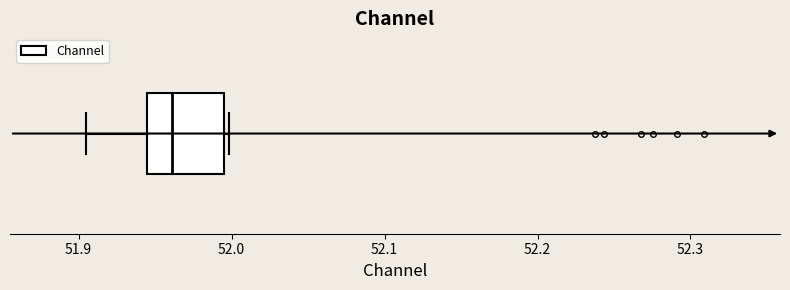

Read this box plot against the x-axis: the position of the median line, the range covered by the box, and the ends of both whiskers. The values are not printed on the chart, so give them approximately, as read against the axis.

median 51.96, box 51.94 to 51.99, whiskers 51.91 to 52.00